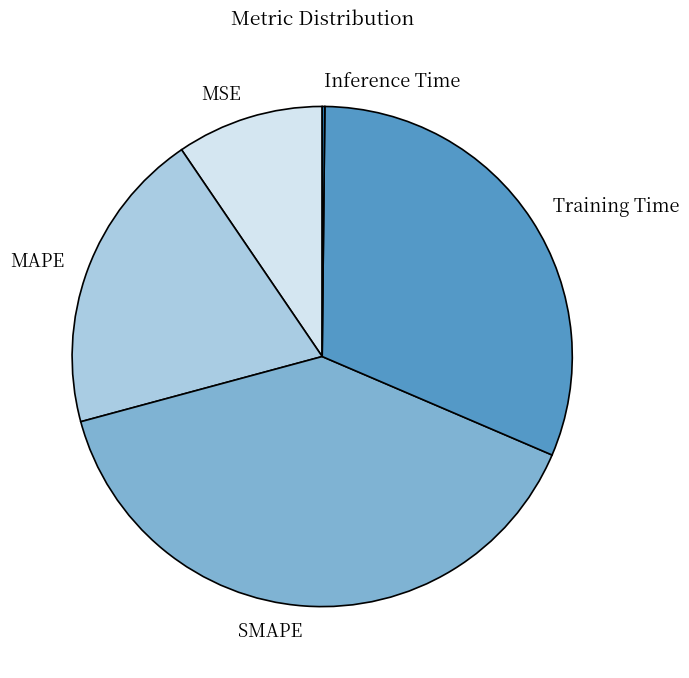

Do MSE and MAPE together represent more than half of the pie?

No